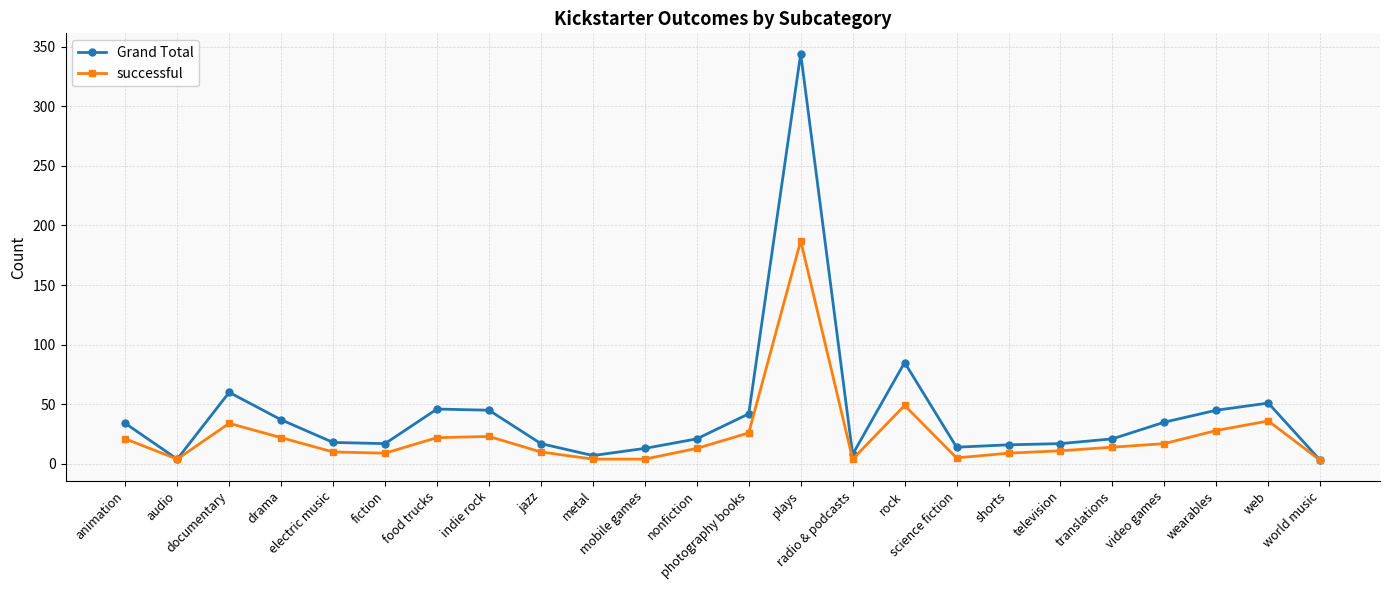

What is the value of the successful point at the 9th from the left?

10